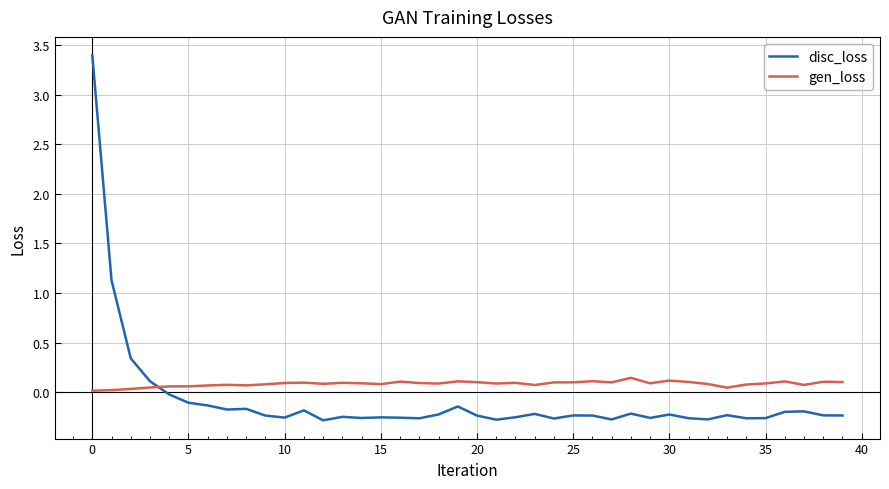

What is the difference between the maximum and minimum values in the disc_loss series?

3.7